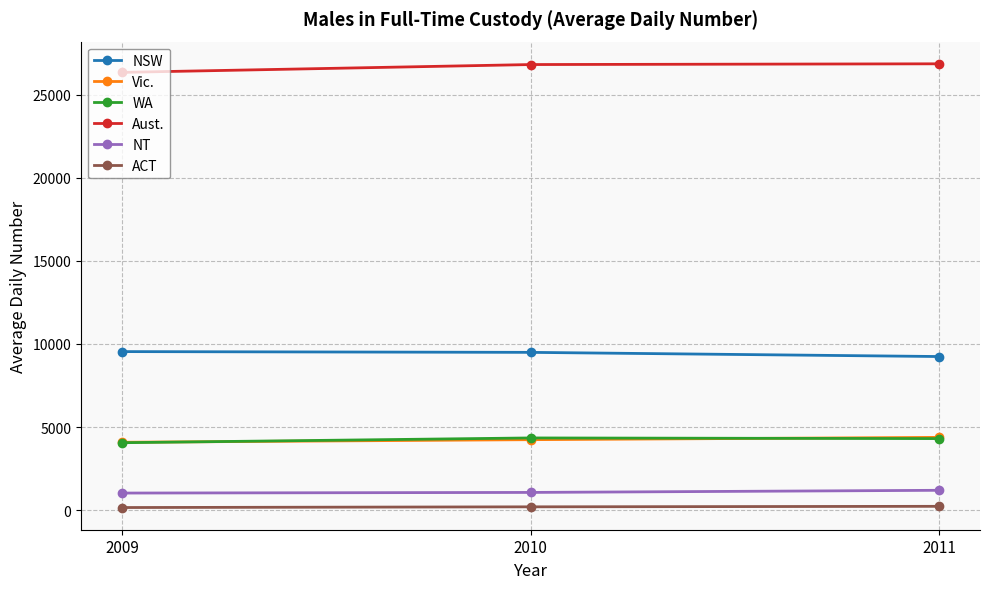

How many lines are shown in the chart?

6